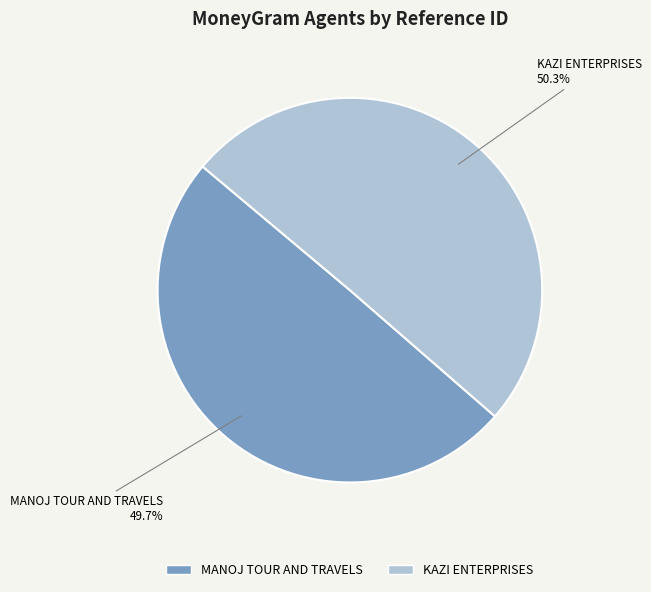

The KAZI ENTERPRISES slice represents 50% of the pie. True or false?

True